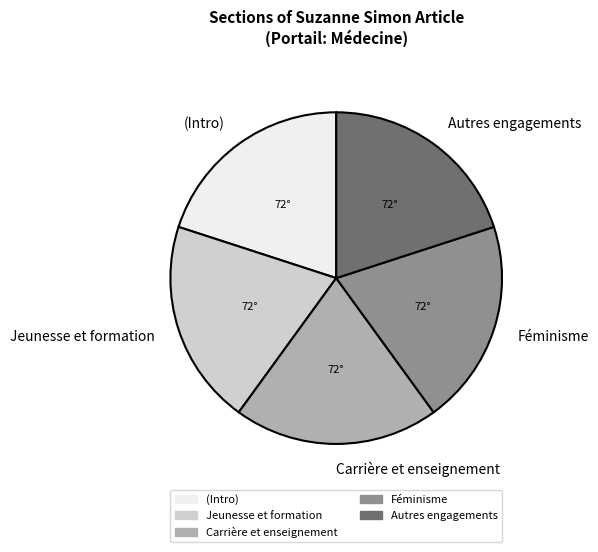

Does any single category account for the majority?

No